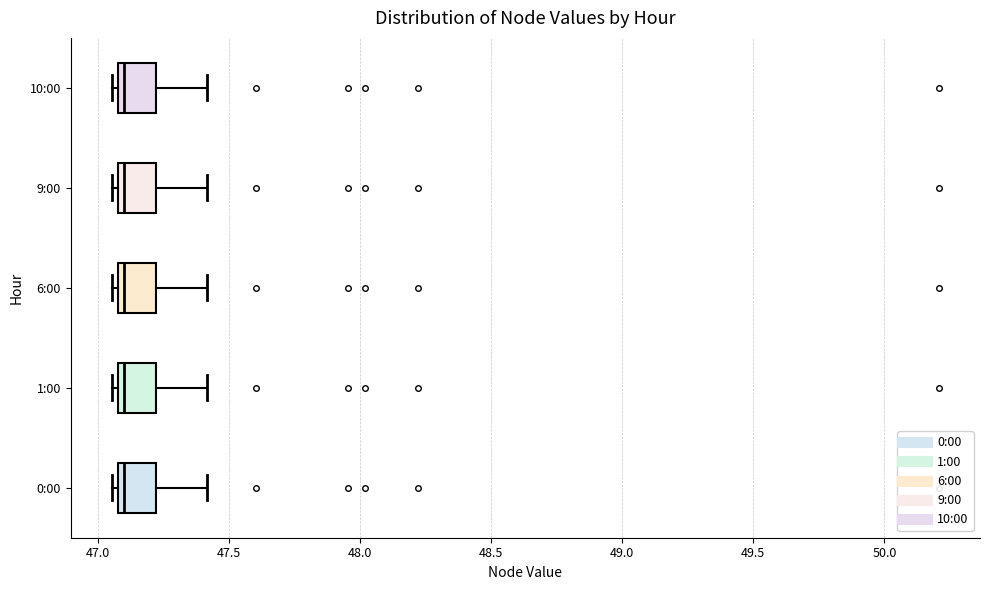

Reading bottom to top, transcribe this box plot: for each box, give where its median line is, the range the box spans, and where its two whiskers end, as read against the x-axis. The values are not printed on the chart, so give them approximately, as read against the axis.

0:00: median 47.10 (just right of the box's left edge), box 47.10 to 47.20, whiskers 47.05 to 47.40
1:00: median 47.10 (just right of the box's left edge), box 47.10 to 47.20, whiskers 47.05 to 47.40
6:00: median 47.10 (just right of the box's left edge), box 47.10 to 47.20, whiskers 47.05 to 47.40
9:00: median 47.10 (just right of the box's left edge), box 47.10 to 47.20, whiskers 47.05 to 47.40
10:00: median 47.10 (just right of the box's left edge), box 47.10 to 47.20, whiskers 47.05 to 47.40